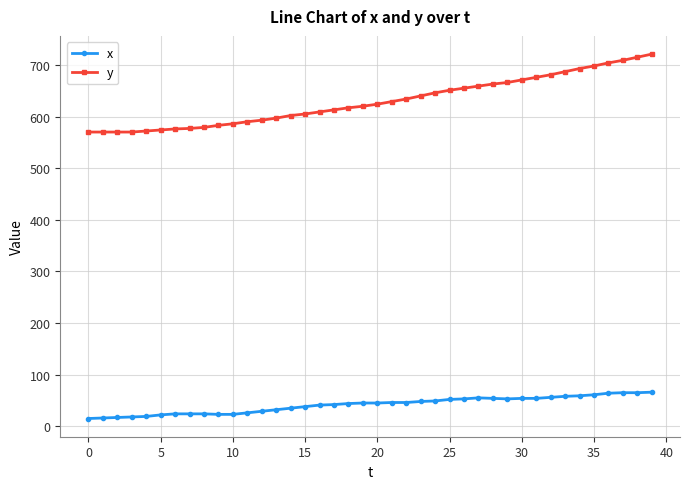

What is the maximum value for x?

66